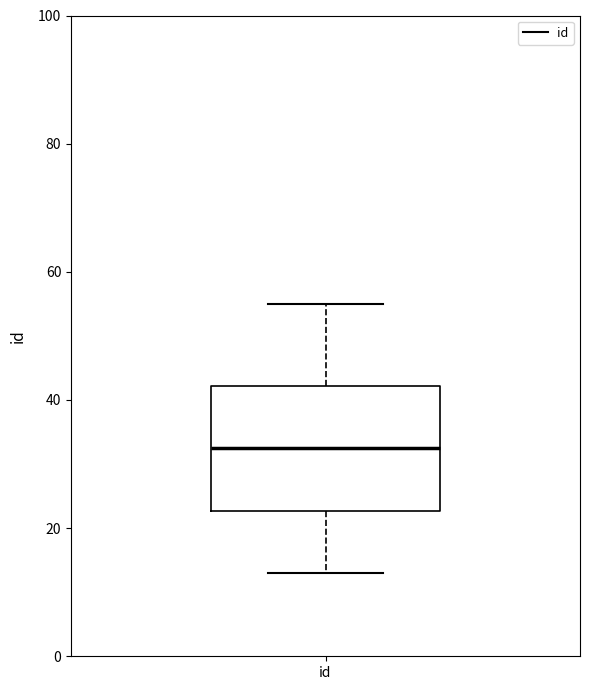

Transcribe this box plot: give where the median line is, the range the box spans, and where the two whiskers end, as read against the y-axis. The values are not printed on the chart, so give them approximately, as read against the axis.

median 32, box 22 to 42, whiskers 14 to 56